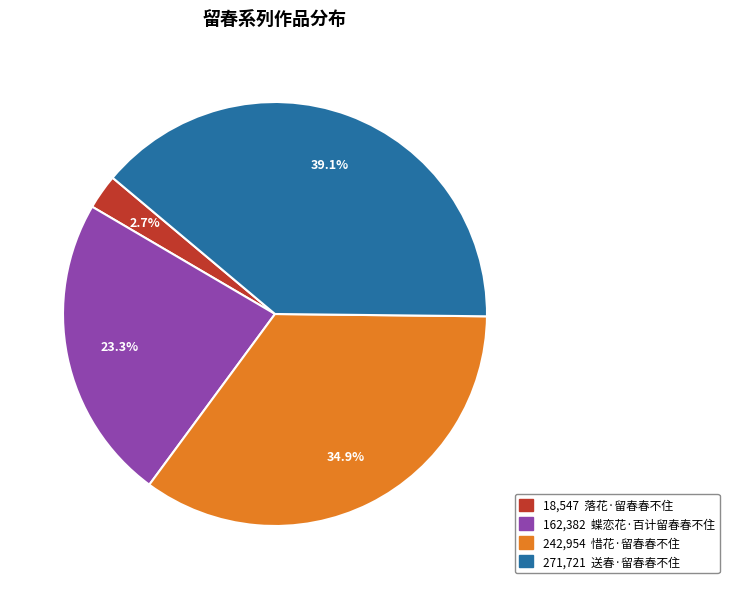

Is there any slice that represents more than half of the pie?

No